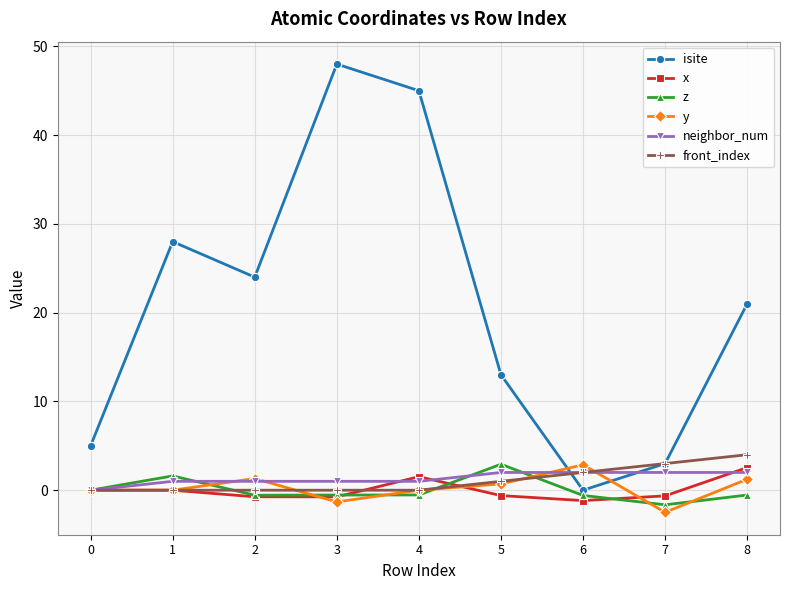

Is the value of isite at 3 greater than the value of x at 4?

Yes